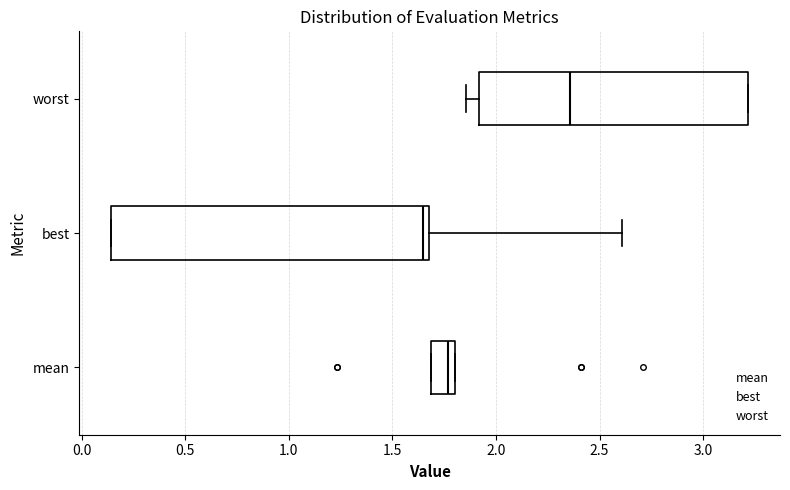

Reading bottom to top, transcribe this box plot: for each box, give where its median line is, the range the box spans, and where its two whiskers end, as read against the x-axis. The values are not printed on the chart, so give them approximately, as read against the axis.

mean: median 1.75, box 1.70 to 1.80, whiskers 1.70 to 1.80
best: median 1.65, box 0.15 to 1.70, whiskers 0.15 to 2.60
worst: median 2.35, box 1.90 to 3.20, whiskers 1.85 to 3.20